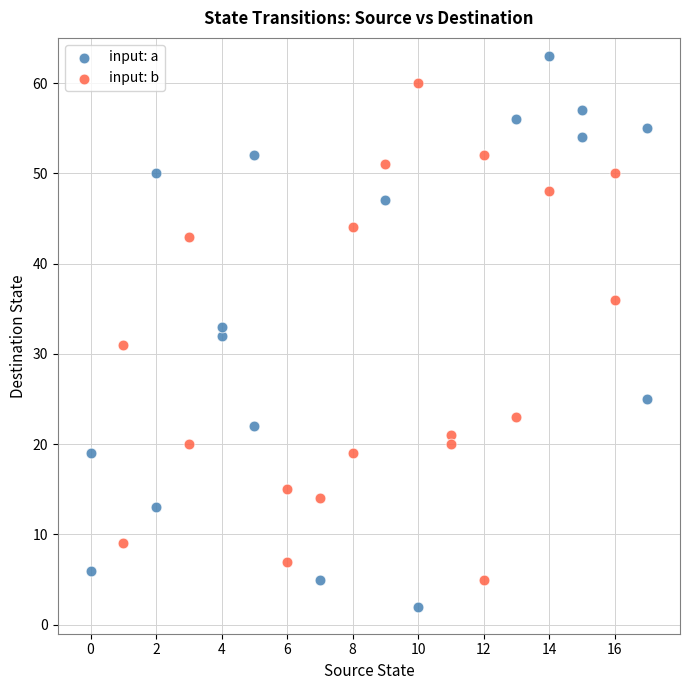

Which series contains the highest Y value?

input: a